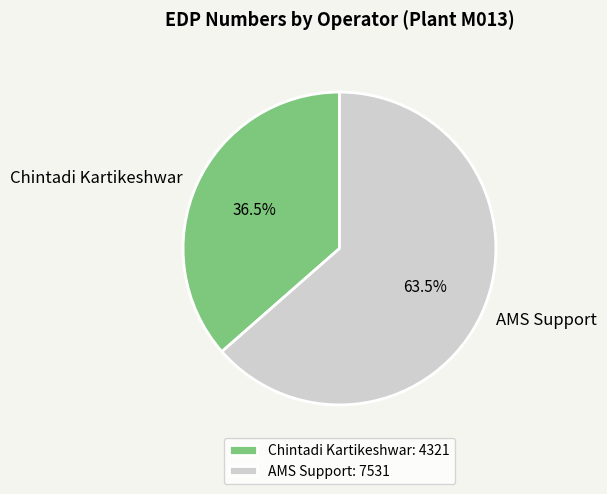

Which slice is the smallest?

Chintadi Kartikeshwar